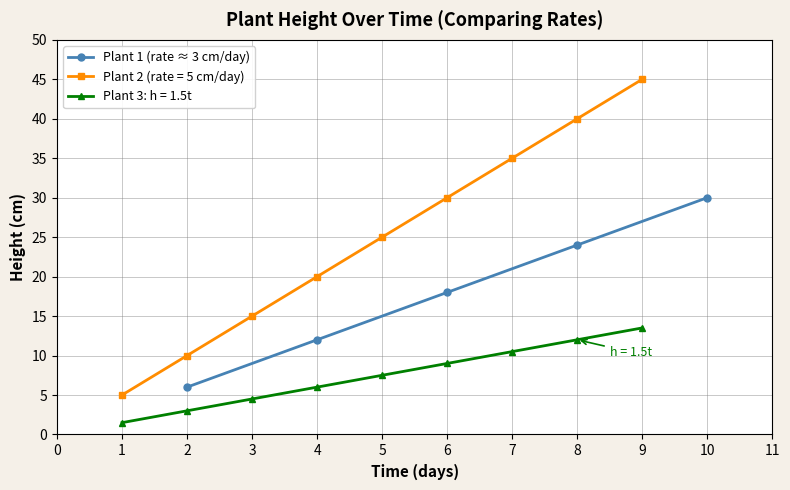

How many values exceed 18?

2